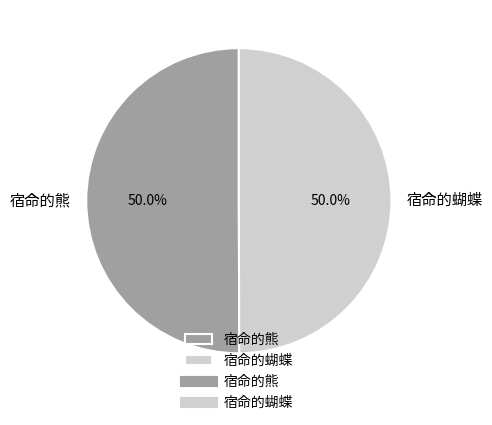

The 宿命的熊 slice represents 38% of the pie. True or false?

False